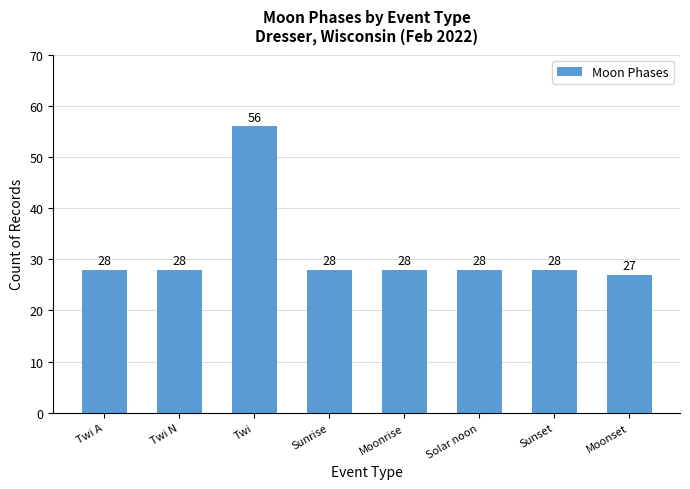

What position from the right is Moonset?

1